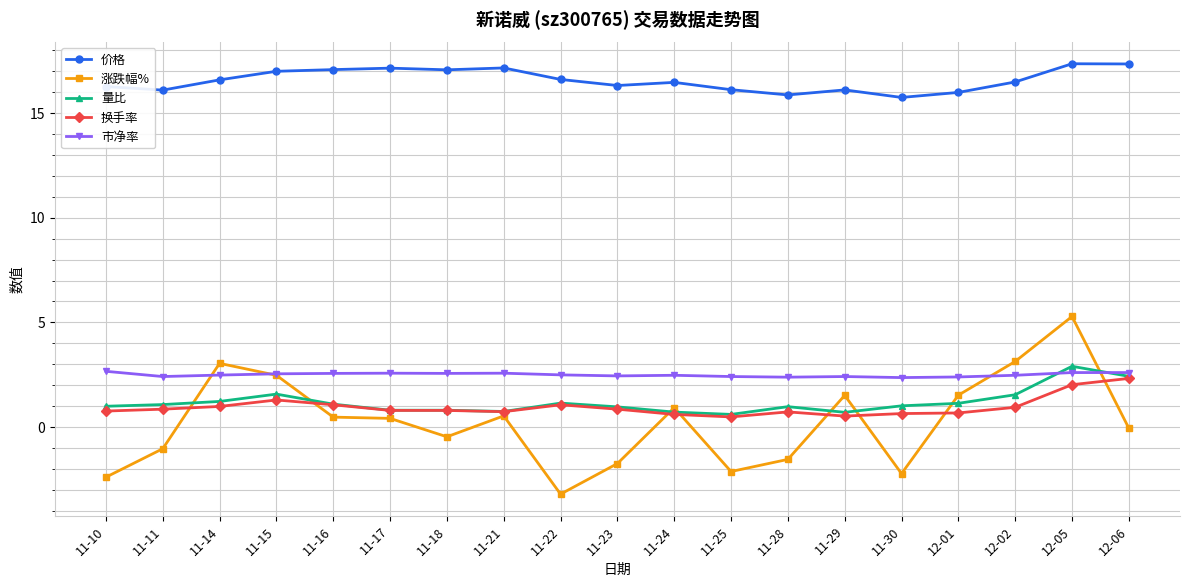

What position from the left is 11-10?

1